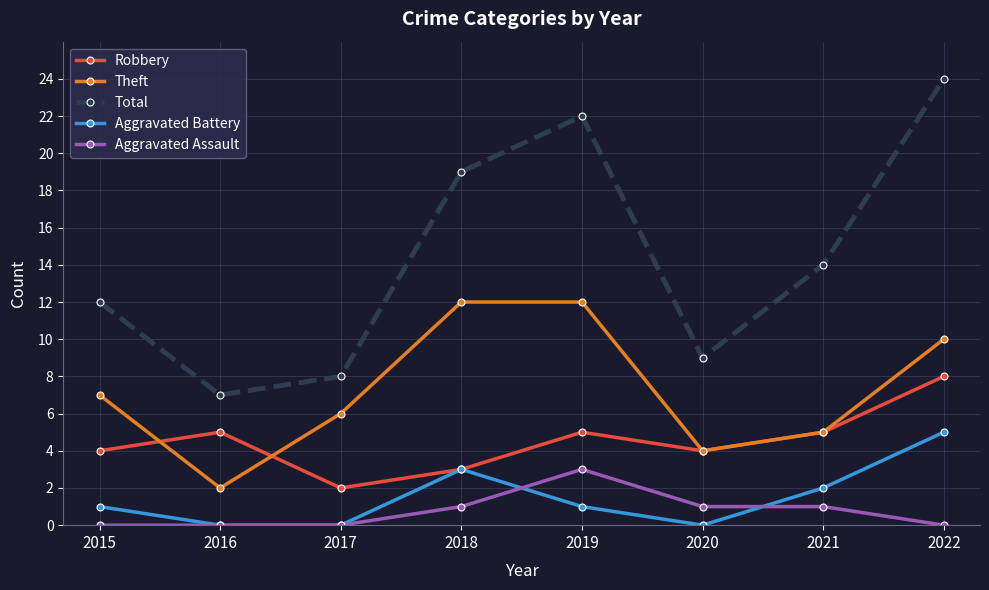

Is it true that Aggravated Battery equals 3 at 2018?

True